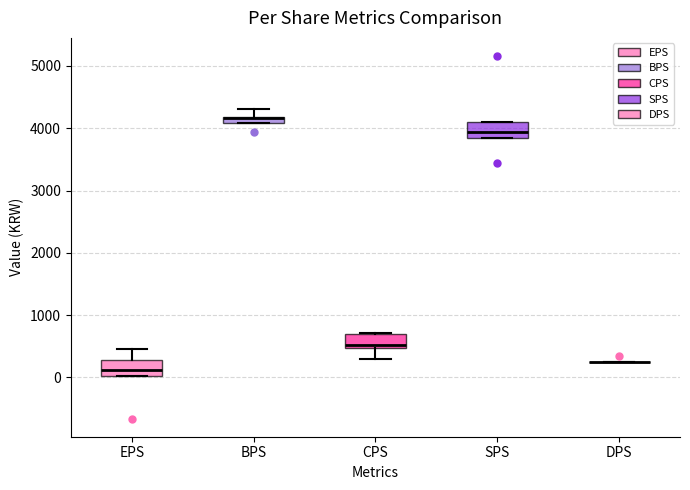

Where is the lower edge of the box for EPS on the y-axis? The values are not printed on the chart, so give them approximately, as read against the axis.

0